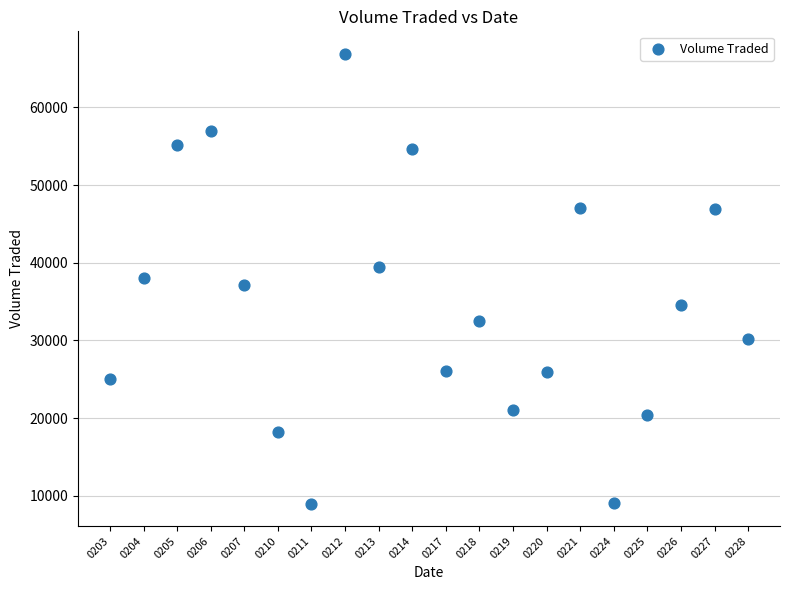

What is the range of Y values (max minus min)?

57900